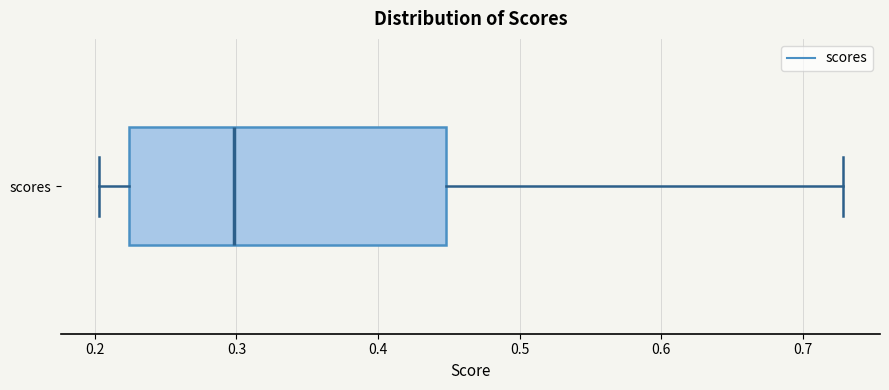

Read this box plot against the x-axis: the position of the median line, the range covered by the box, and the ends of both whiskers. The values are not printed on the chart, so give them approximately, as read against the axis.

median 0.30, box 0.22 to 0.45, whiskers 0.20 to 0.73